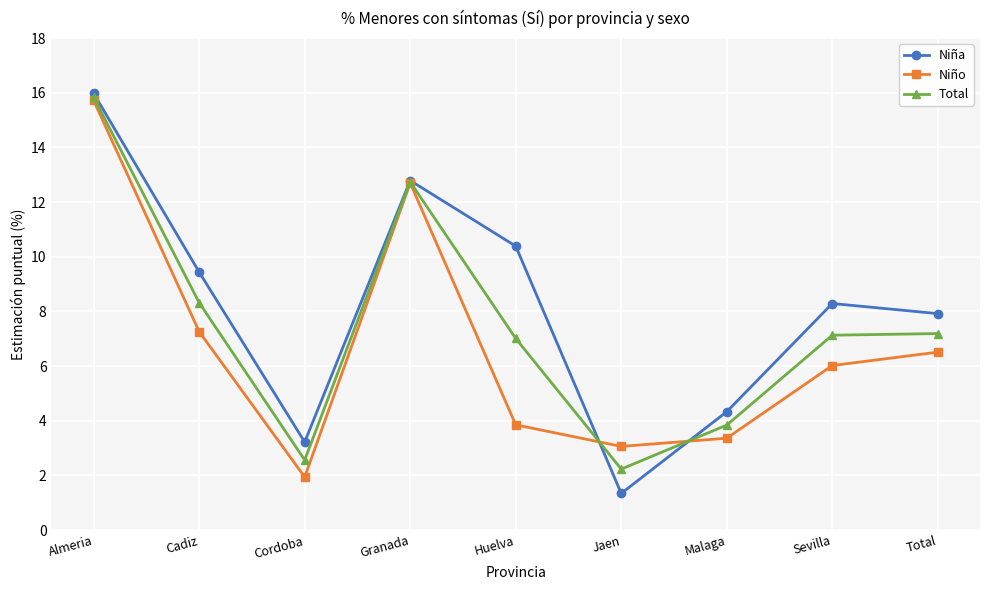

At which category is the sum across all series the highest?

Almeria